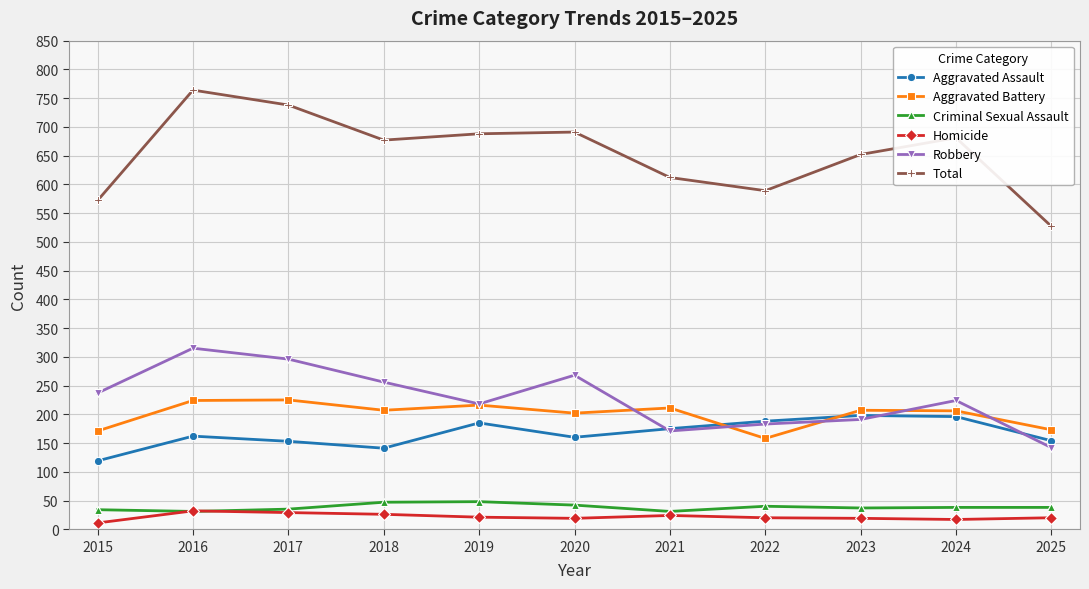

Between 2017 and 2024, which series saw the biggest shift?

Robbery